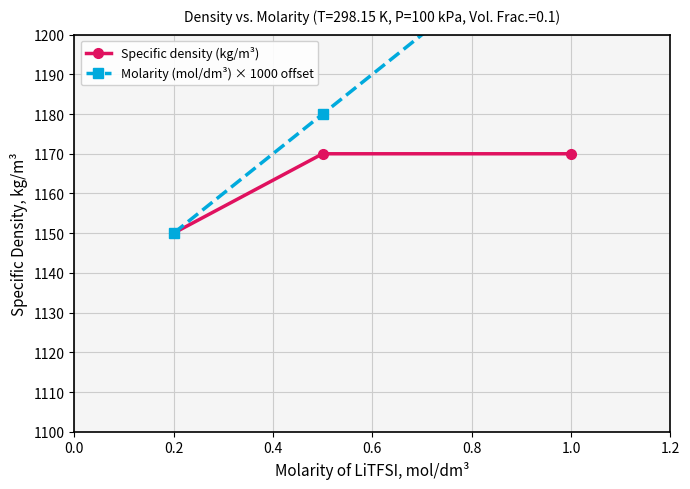

What is the difference between the maximum and minimum values in the Molarity (mol/dm³) × 1000 offset series?

80